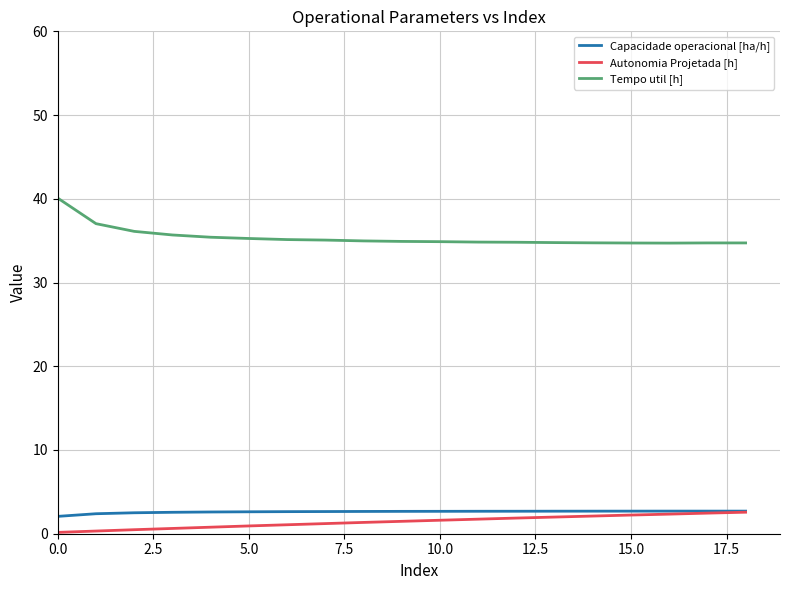

True or false: Tempo util [h] and Autonomia Projetada [h] intersect in this chart.

False